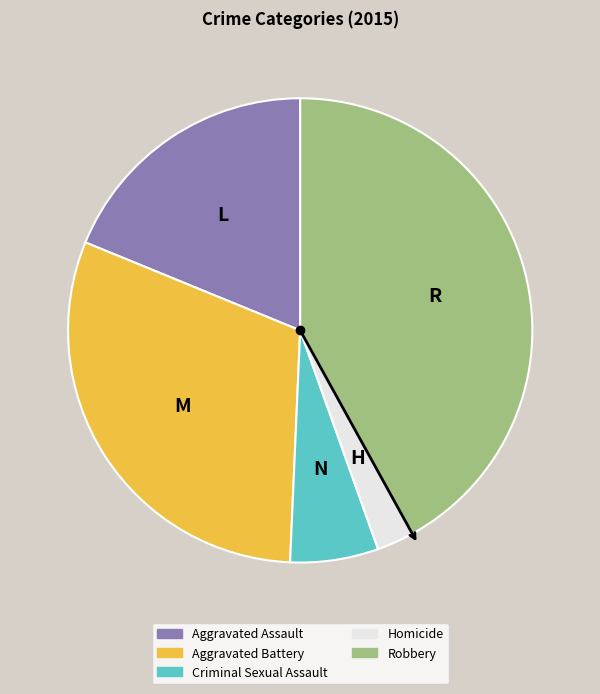

Which slice is the smallest?

Homicide